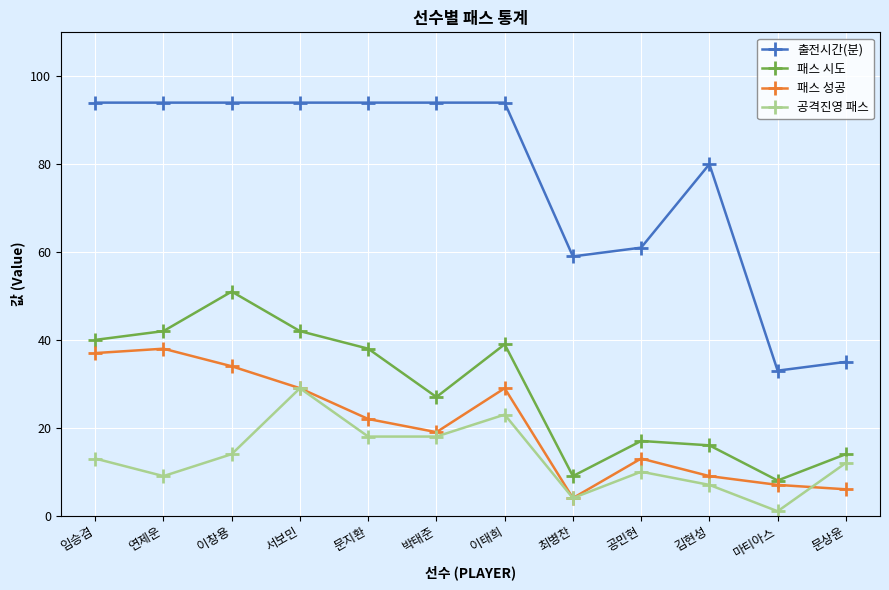

Does the chart display data point markers on the line(s)?

Yes